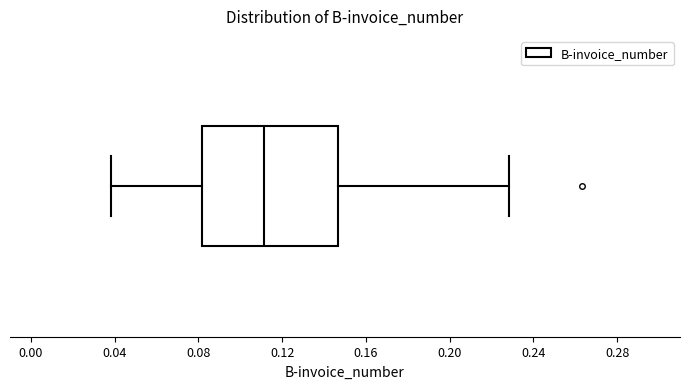

Where does the right whisker of the box end on the x-axis? The values are not printed on the chart, so give them approximately, as read against the axis.

0.230